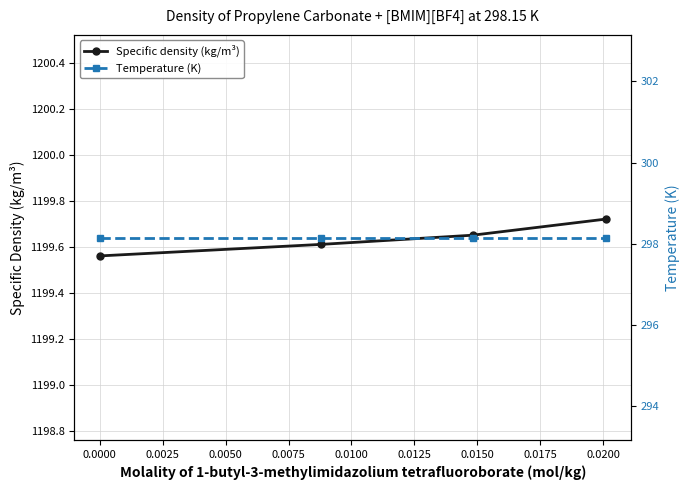

How many Specific density (kg/m³) values are between 1199 and 1200?

4